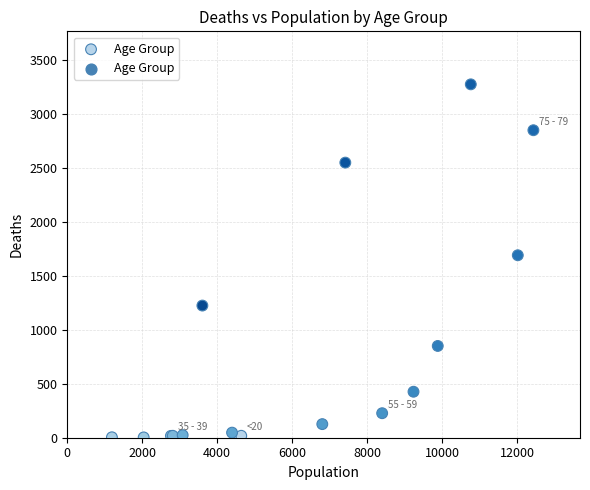

What Y value in the scatter plot is closest to 1638?

1690